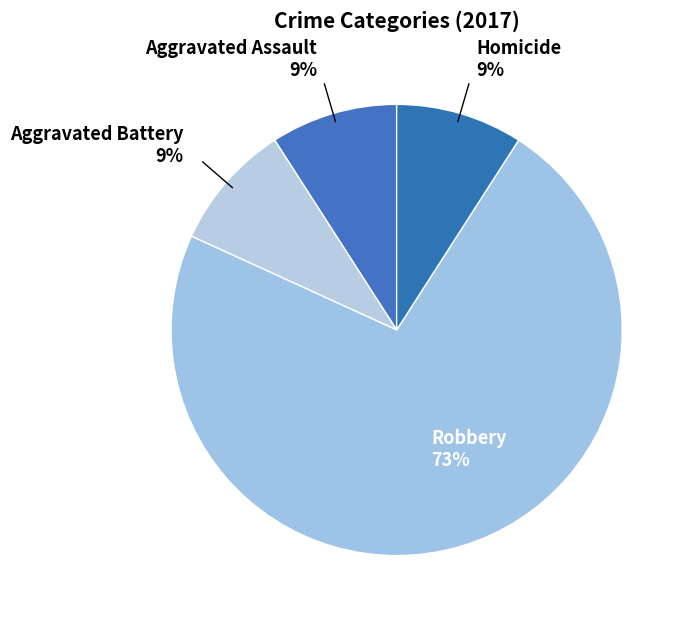

What percentage is the Robbery 73% slice, to the nearest percent?

73%